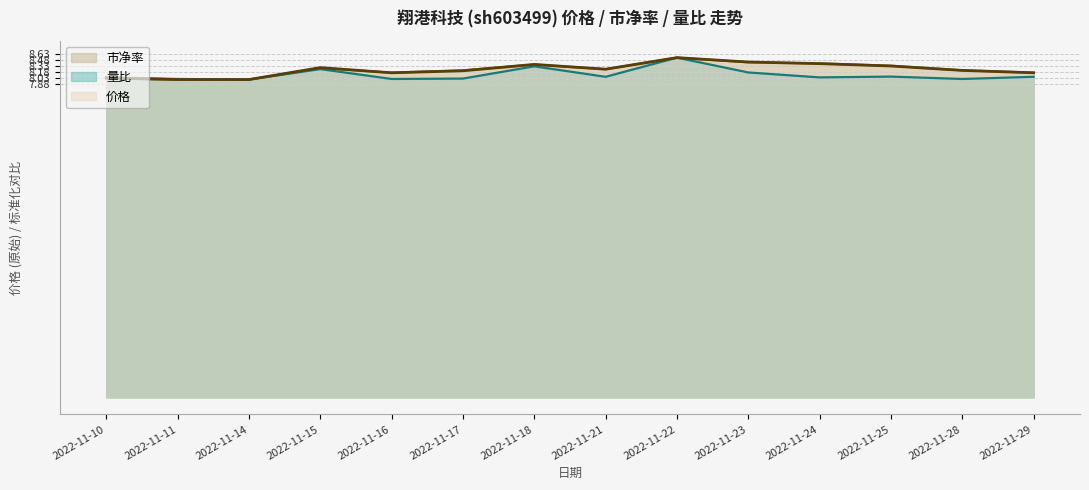

Which series has the largest total across all categories?

市净率